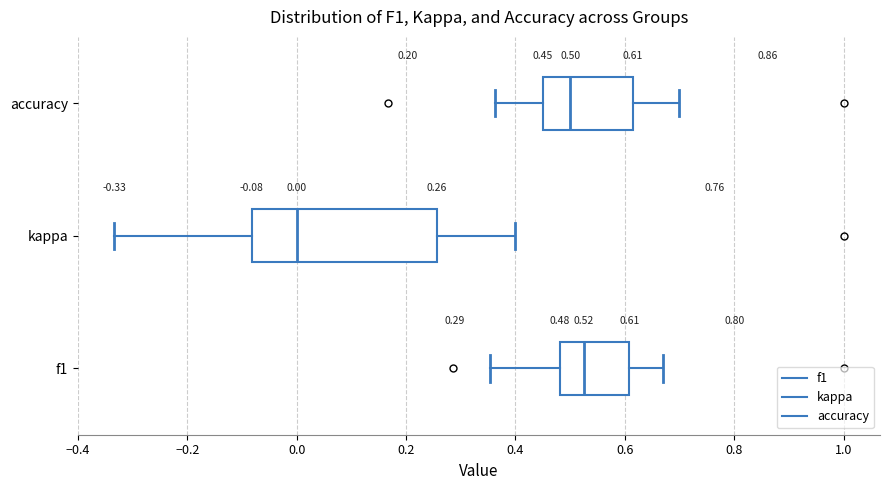

Which box's median line is the furthest to the right?

f1